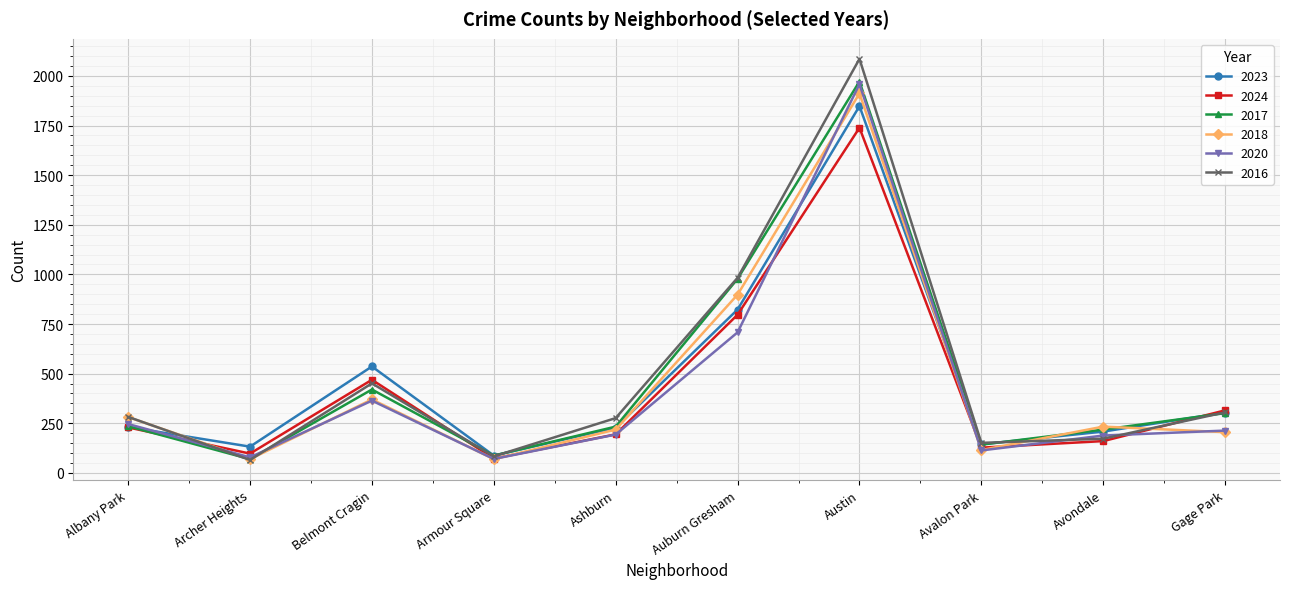

What value does the 2020 series have at Avalon Park, to the nearest 100?

100